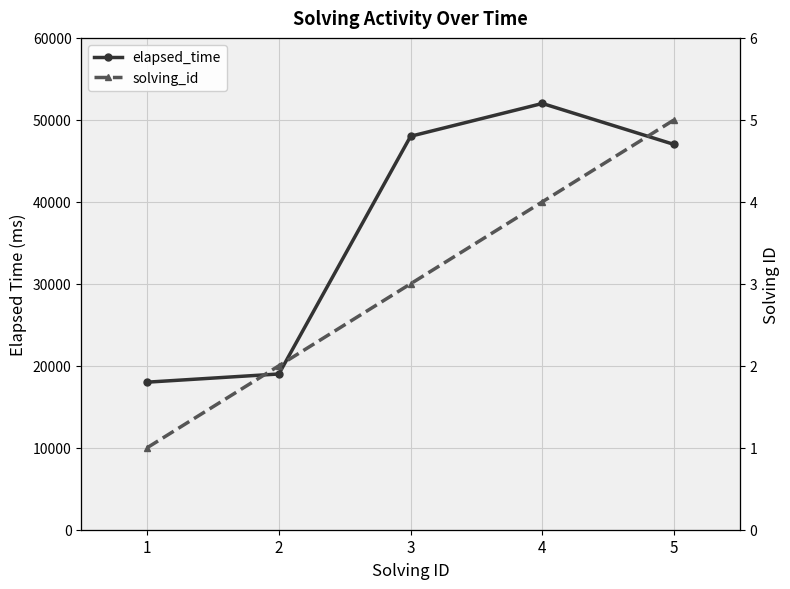

What is the spread (max minus min) of values at 1?

17999